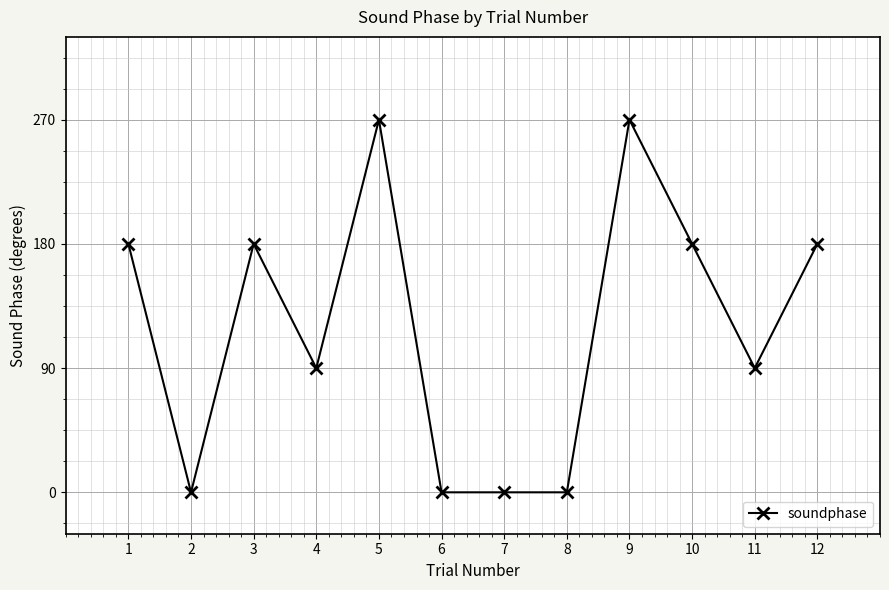

What is the value of the 12th point from the left?

180